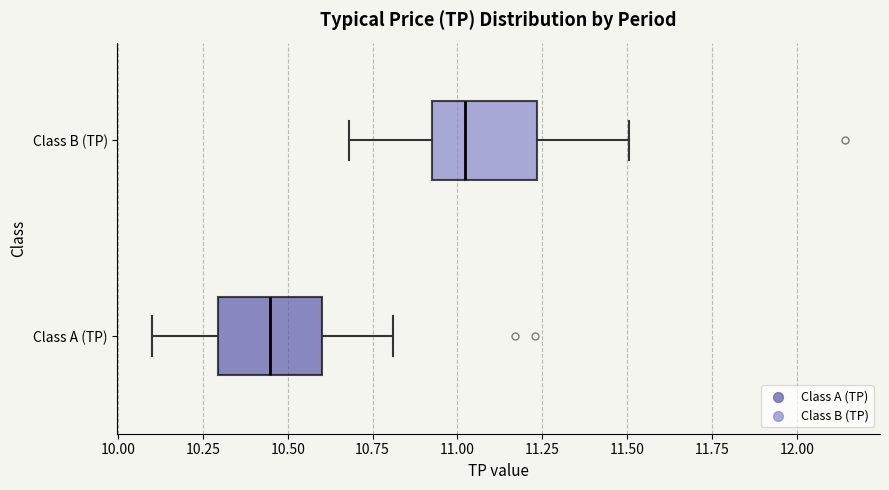

Reading bottom to top, read every box against the x-axis: the position of its median line, the range the box covers, and the ends of its whiskers. The values are not printed on the chart, so give them approximately, as read against the axis.

Class A (TP): median 10.45, box 10.30 to 10.60, whiskers 10.10 to 10.80
Class B (TP): median 11.00, box 10.90 to 11.25, whiskers 10.70 to 11.50